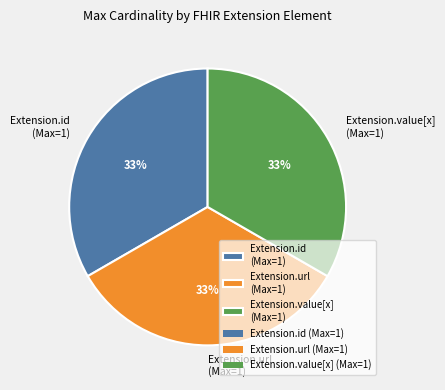

How many segments does this pie chart have?

3